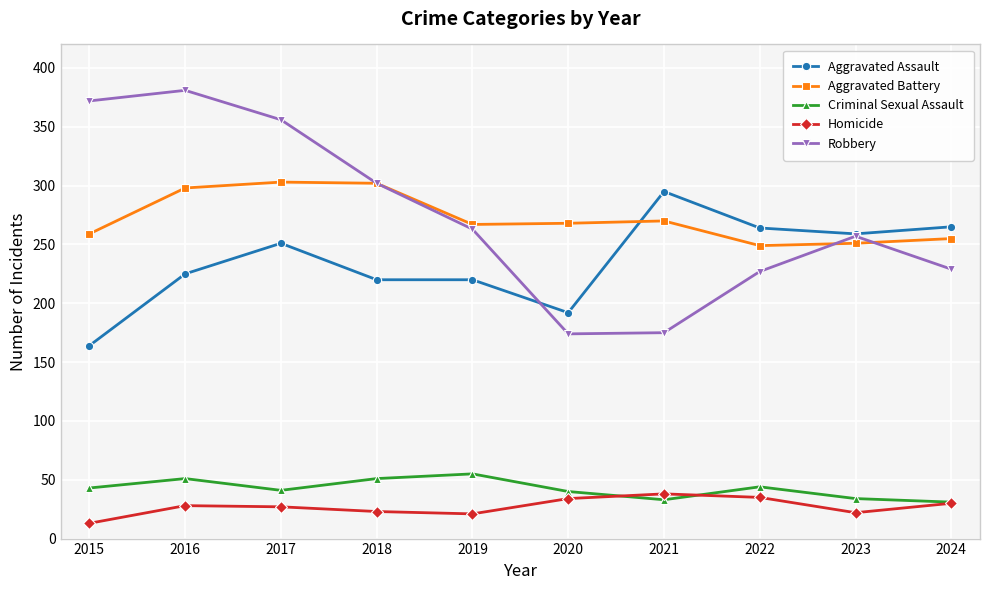

What are all the series names shown in the legend?

Aggravated Assault, Aggravated Battery, Criminal Sexual Assault, Homicide, Robbery